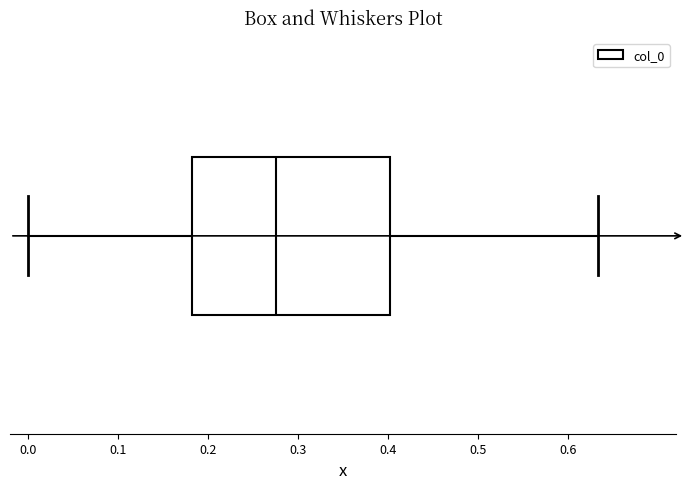

Read this box plot against the x-axis: the position of the median line, the range covered by the box, and the ends of both whiskers. The values are not printed on the chart, so give them approximately, as read against the axis.

median 0.28, box 0.18 to 0.40, whiskers 0.00 to 0.63